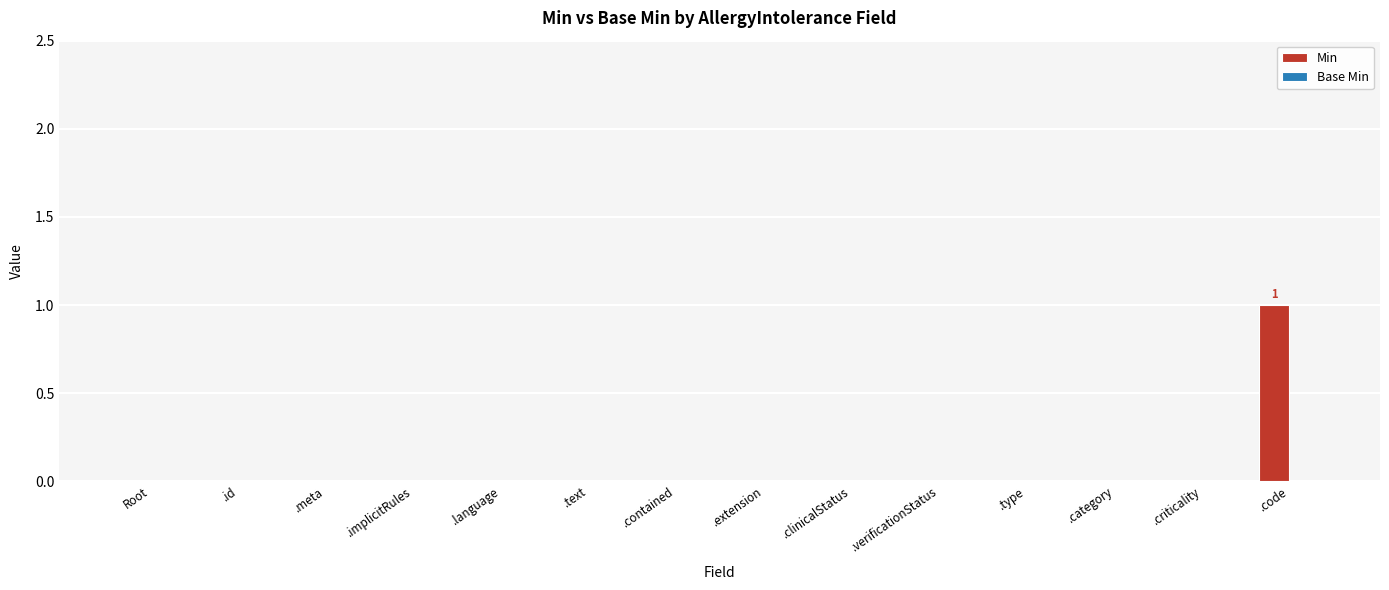

The value at .language is 0. True or false?

True